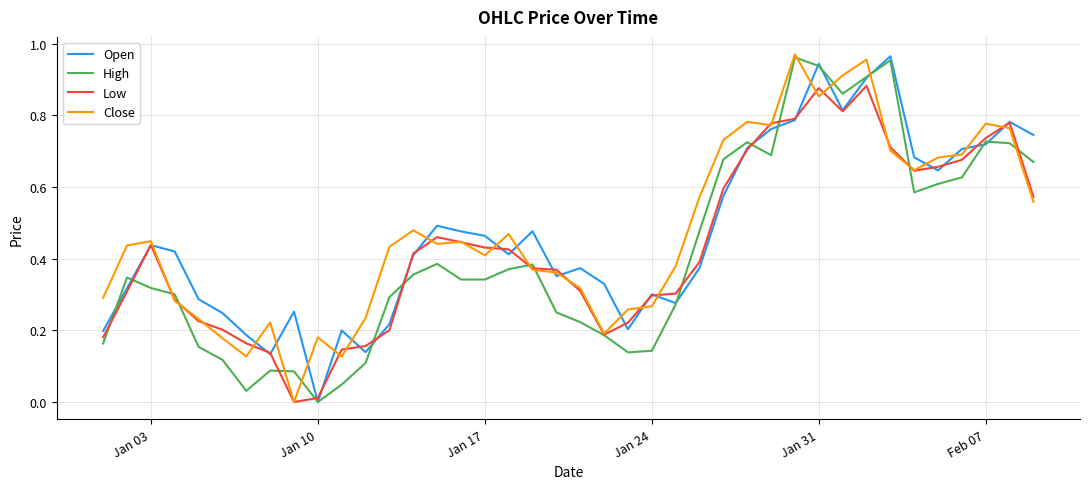

How many lines are shown in the chart?

4